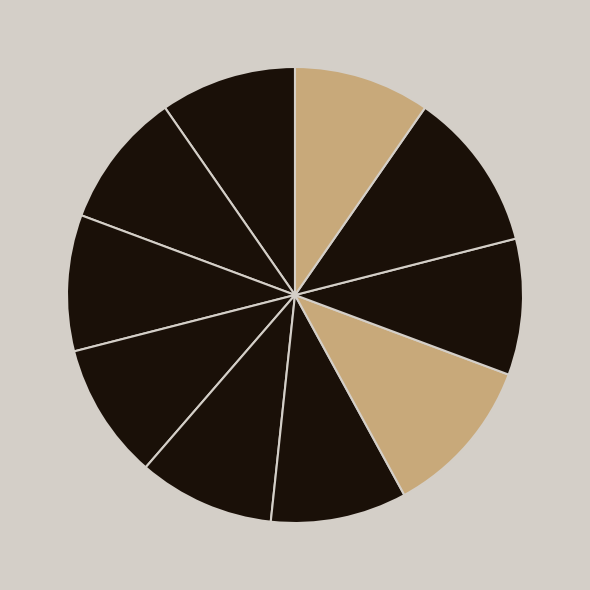

How many slices are in this pie chart?

10